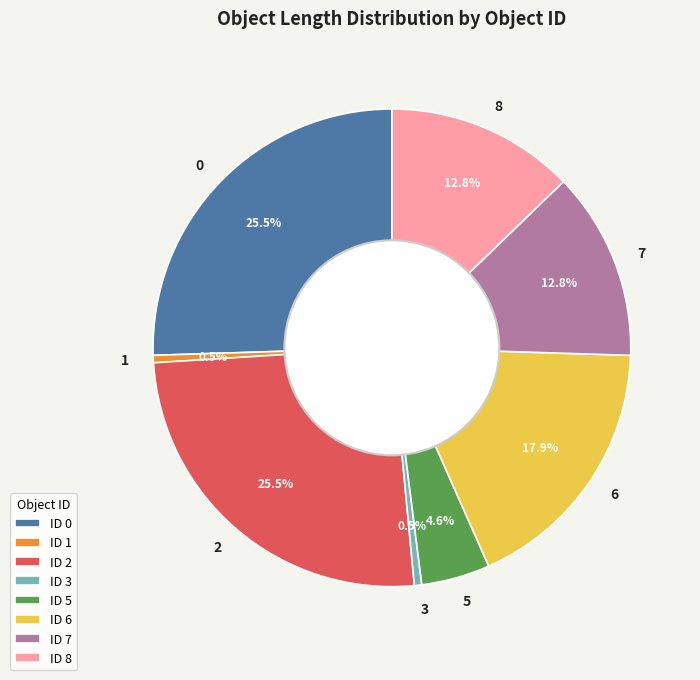

What is the ratio of the value at 0 to the value at 6?

1.4